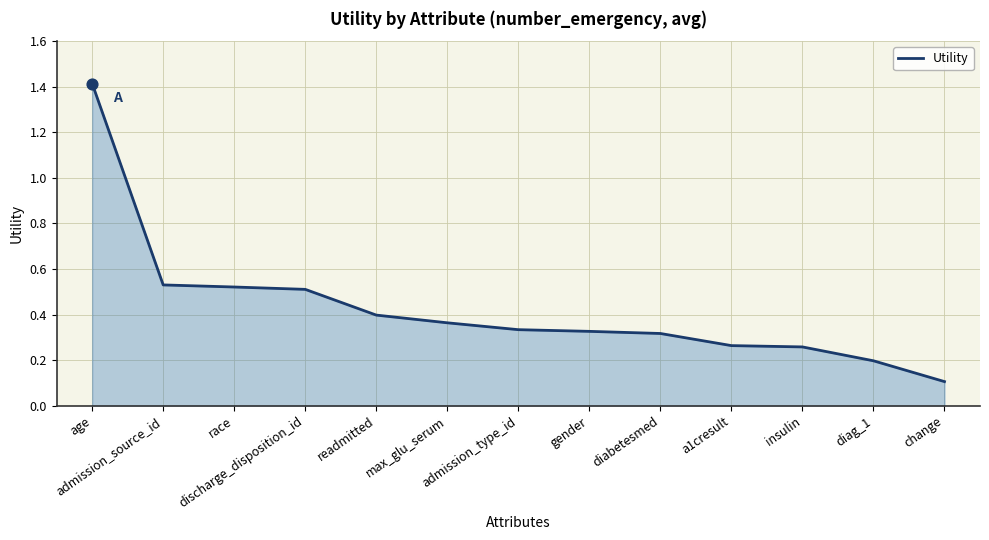

What is the difference between the maximum and minimum values?

1.3